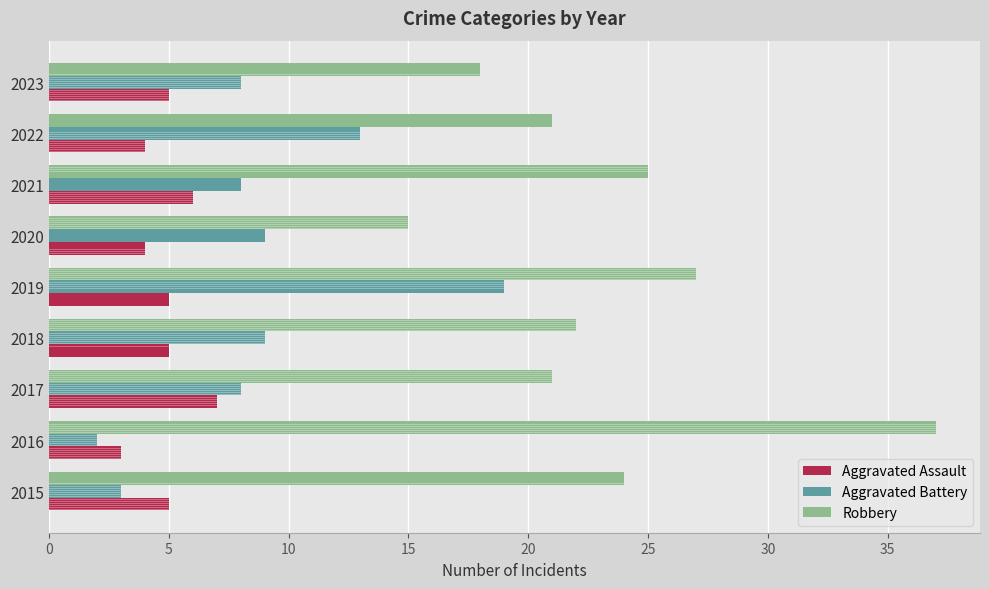

Which series changed the most between 2020 and 2021?

Robbery